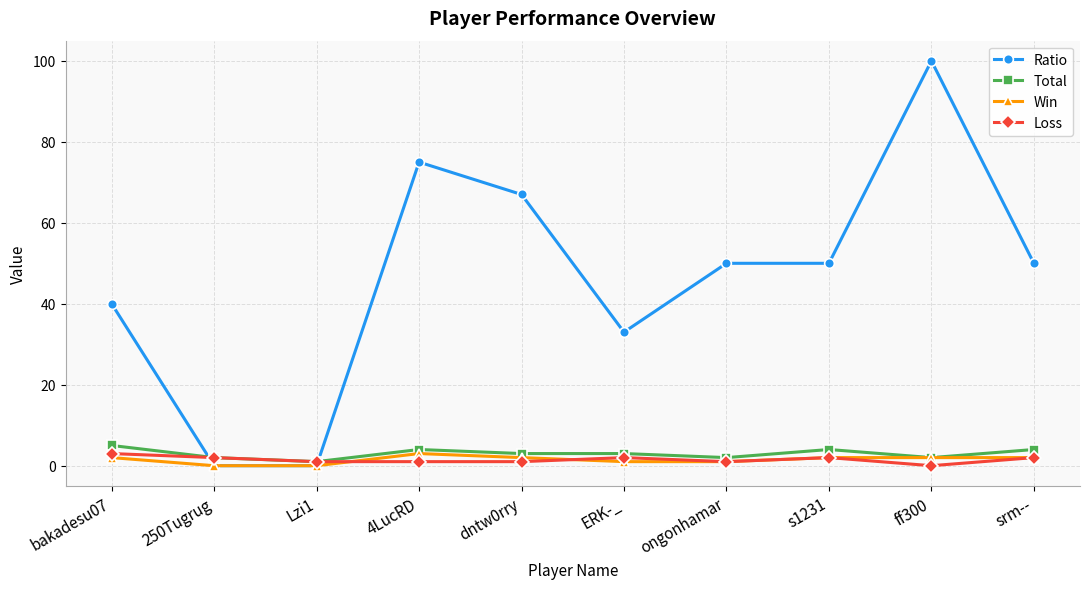

What is the value of the Total point at the 5th from the left?

3